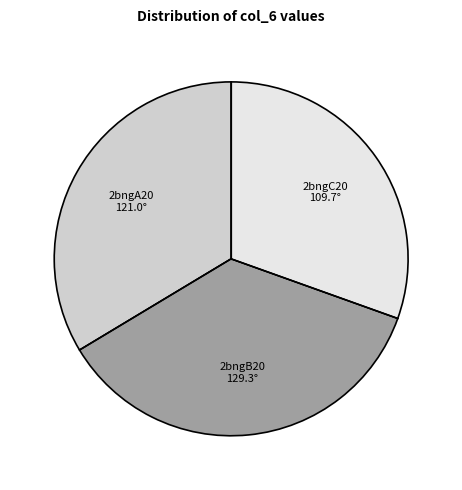

Rank the categories by value from lowest to highest.

2bngC20, 2bngA20, 2bngB20